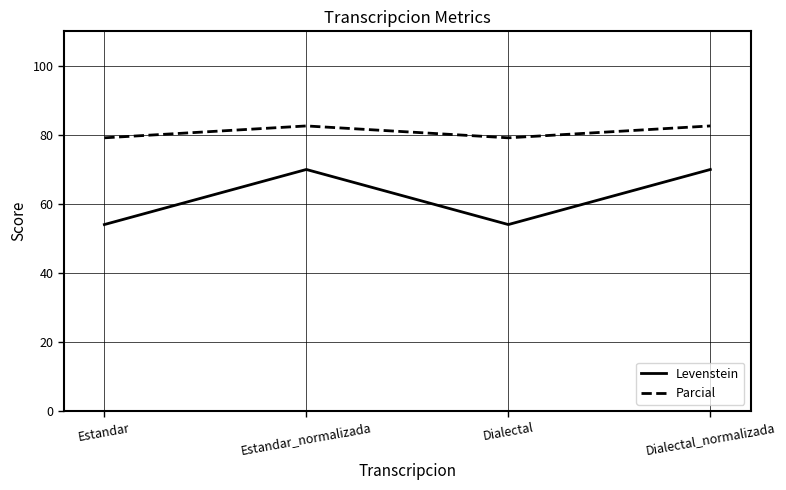

The value of Levenstein at Dialectal_normalizada is 121.5. True or false?

False